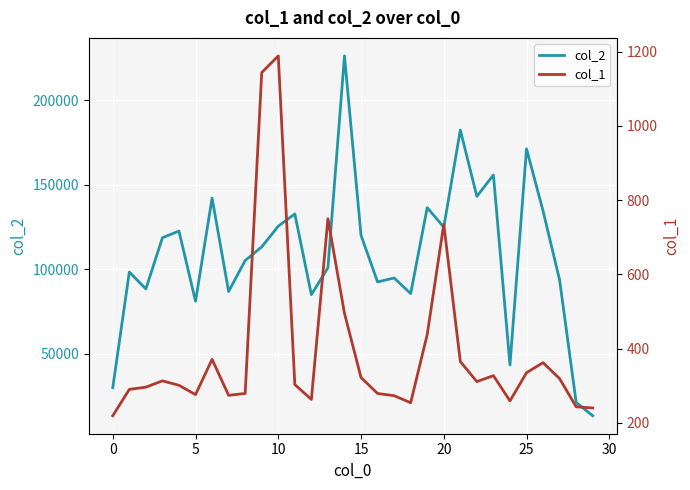

True or false: col_1 and col_2 intersect in this chart.

False